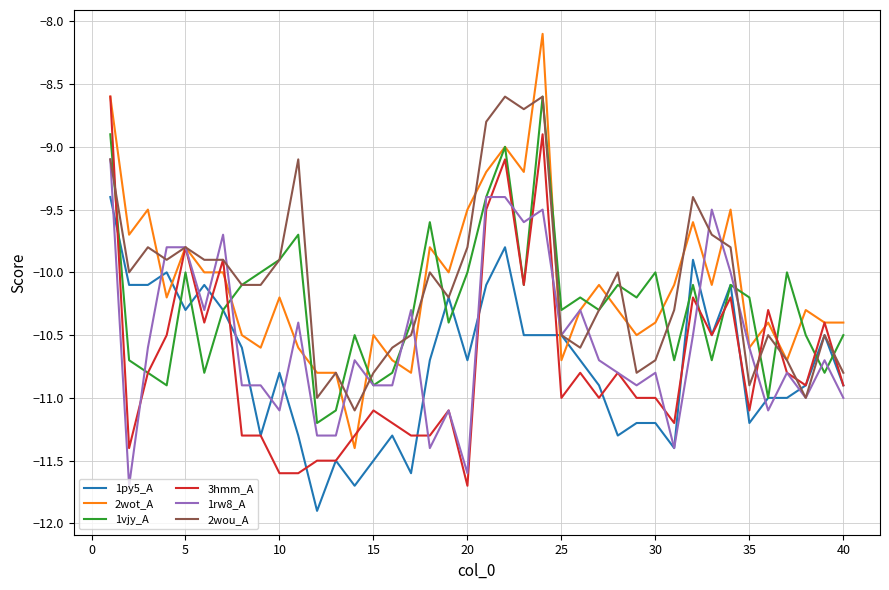

What is the minimum value for 2wou_A?

-11.1